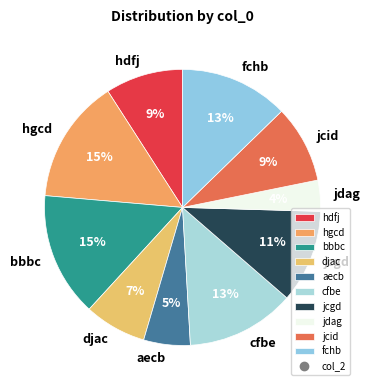

To the nearest percent, what is the average slice percentage?

10%